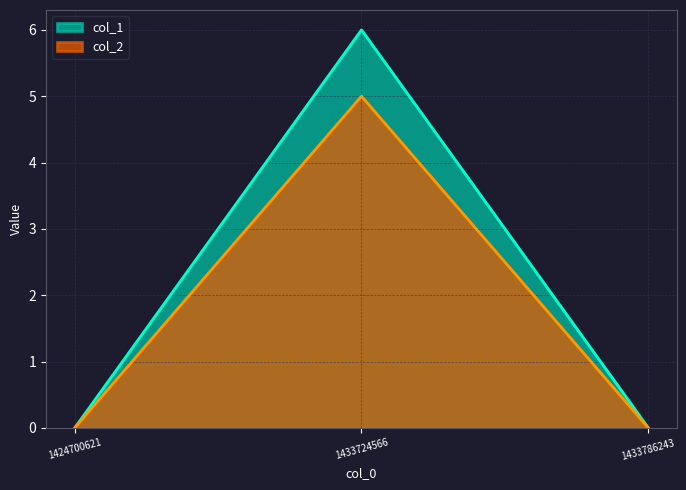

The col_1 series shows 0 at 1433786243. True or false?

True